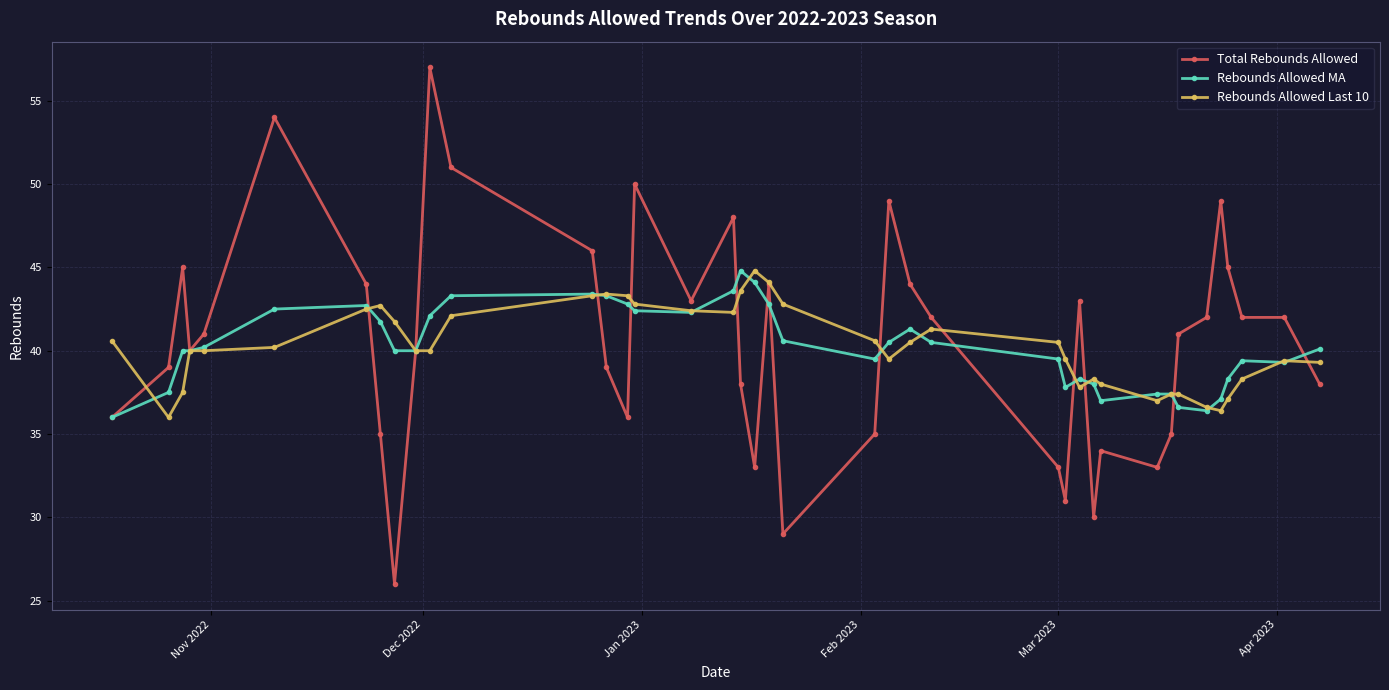

What is the maximum value for Rebounds Allowed MA?

44.8